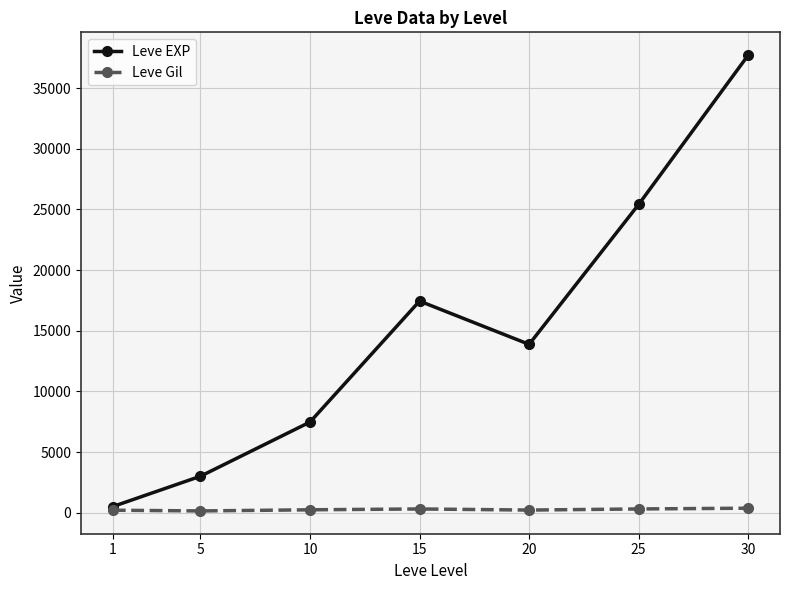

Is the value of Leve Gil at 10 greater than the value of Leve EXP at 15?

No